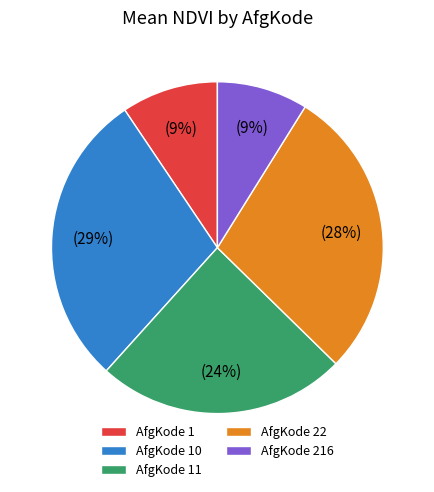

To the nearest percent, what is the average slice percentage?

20%